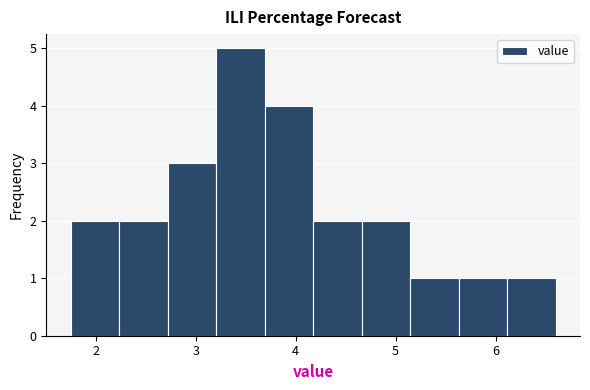

How tall is the bar that spans 3.2 to 3.7 on the x-axis? Neither the bar edges nor the heights are printed on the chart, so give them approximately, as read against the axes.

5